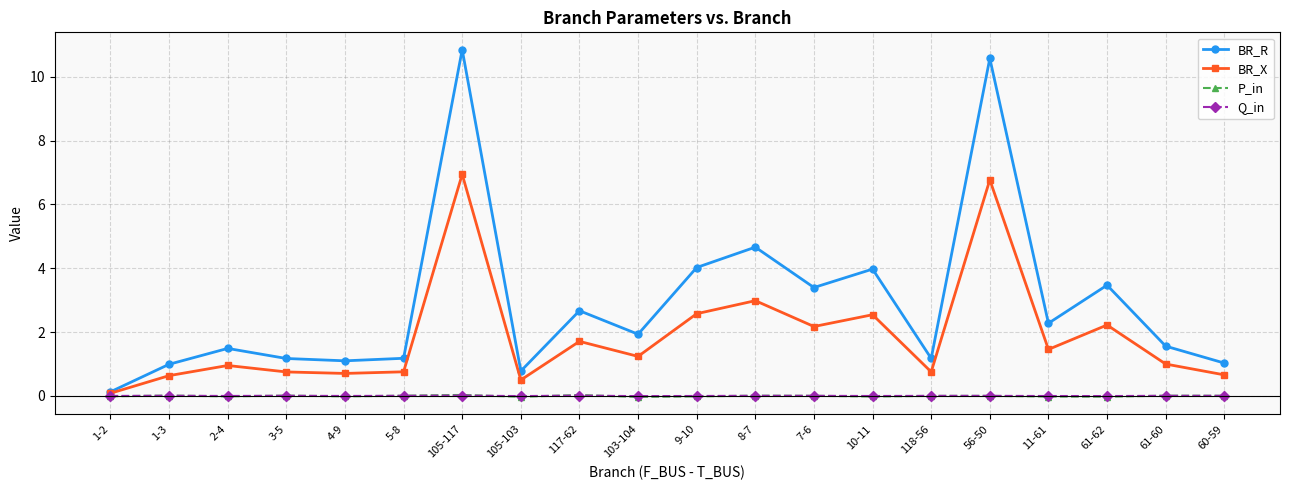

What is the total value across all series at 103-104?

3.1